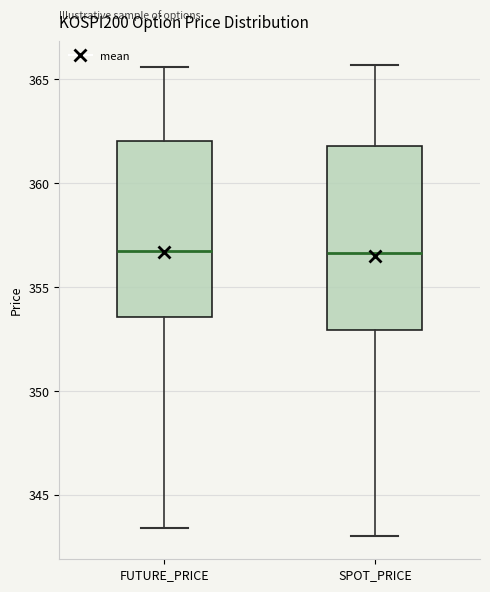

Where does the lower whisker of the box for SPOT_PRICE end on the y-axis? The values are not printed on the chart, so give them approximately, as read against the axis.

343.0